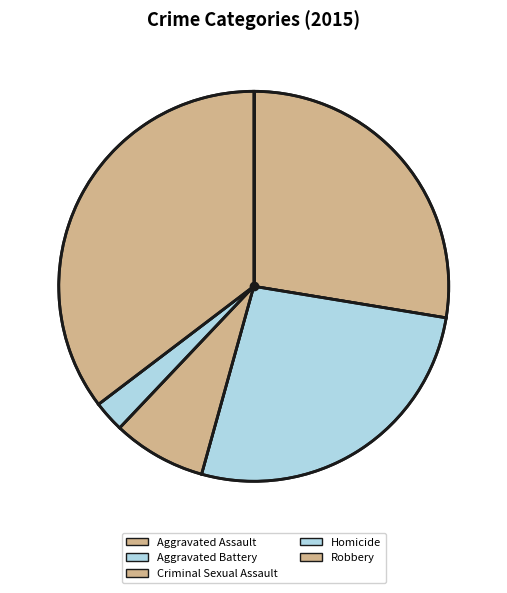

Is there any slice that represents more than half of the pie?

No